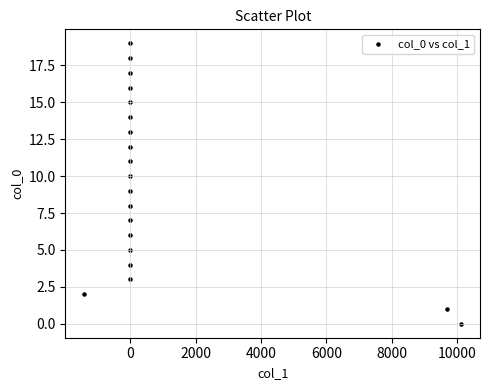

What is the range of Y values (max minus min)?

19